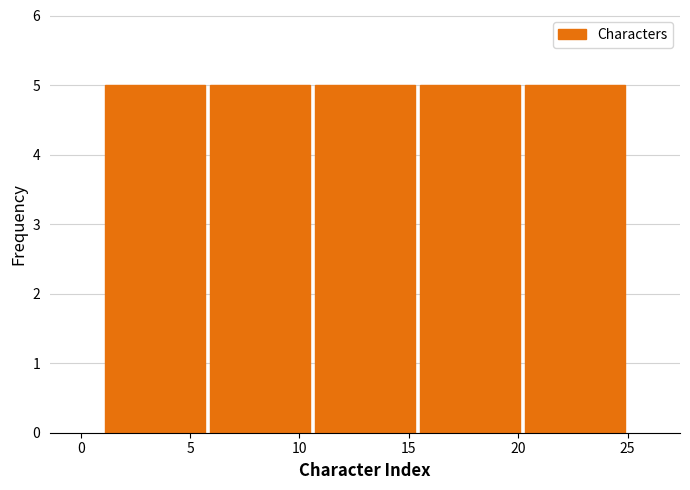

Reading left to right, list every bar in this chart as the range it spans on the x-axis followed by its height. Neither the bar edges nor the heights are printed on the chart, so give them approximately, as read against the axes.

1.0 to 5.8: 5
5.8 to 10.6: 5
10.6 to 15.4: 5
15.4 to 20.2: 5
20.2 to 25.0: 5